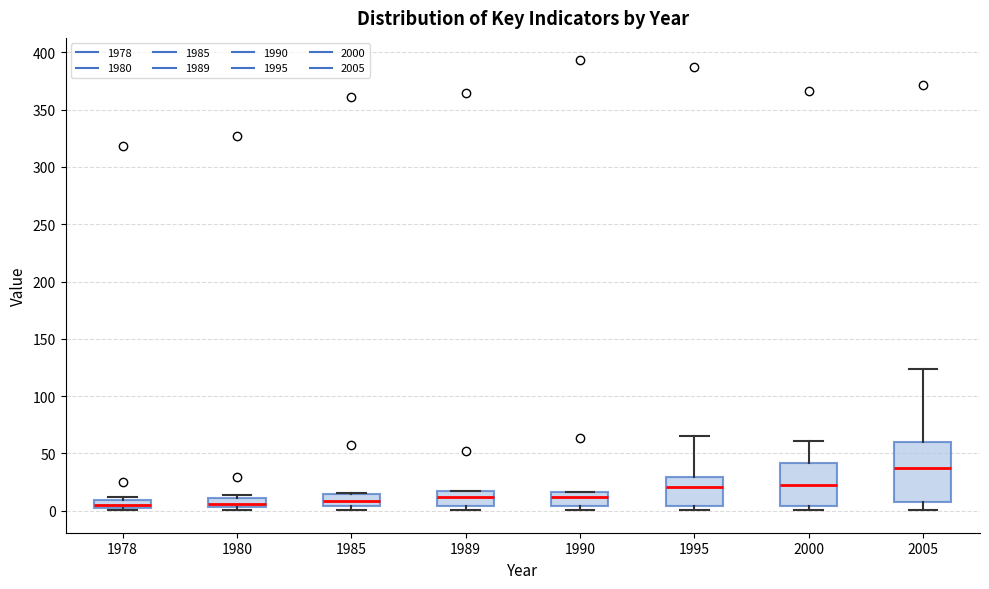

Where does the upper whisker of the box at x = 1995 end on the y-axis? The values are not printed on the chart, so give them approximately, as read against the axis.

65